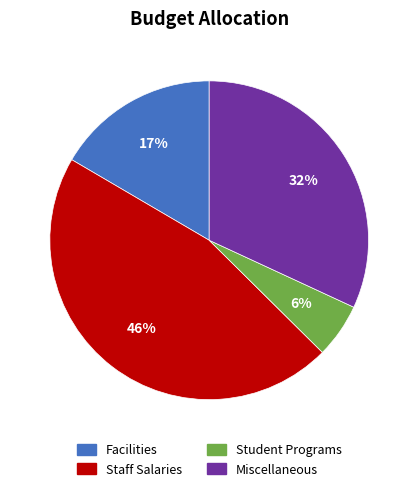

Is there a majority slice in this chart?

No